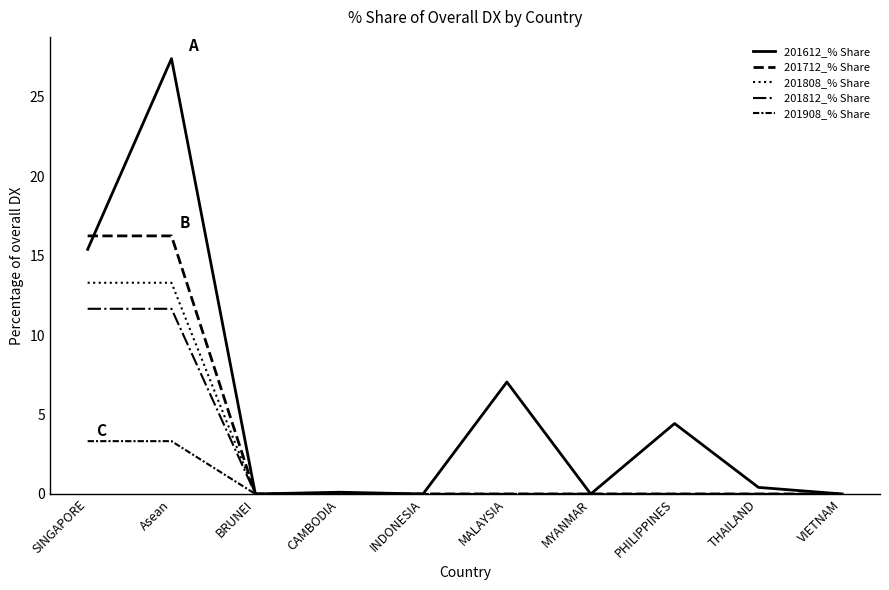

Is this an area chart (filled region under the line)?

No